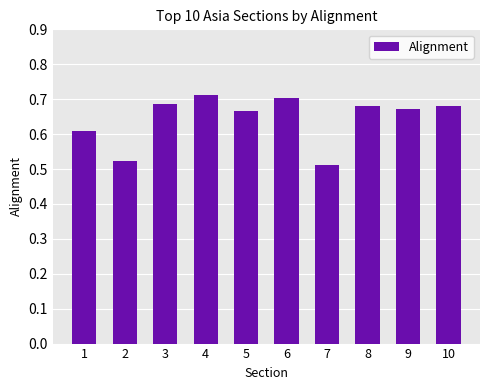

Is it true that the value at 9 is 0.7?

True